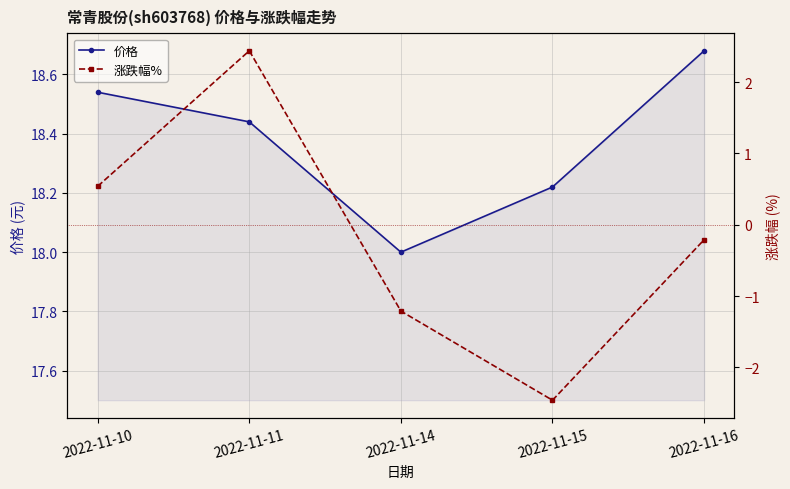

Which series has the widest spread of values?

涨跌幅%